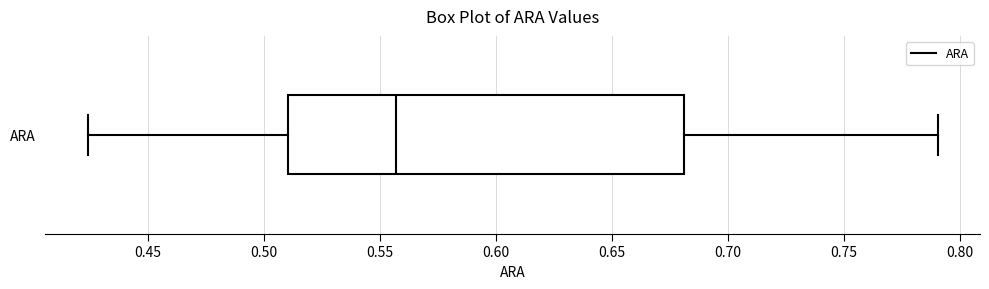

Read this box plot against the x-axis: the position of the median line, the range covered by the box, and the ends of both whiskers. The values are not printed on the chart, so give them approximately, as read against the axis.

median 0.555, box 0.510 to 0.680, whiskers 0.425 to 0.790